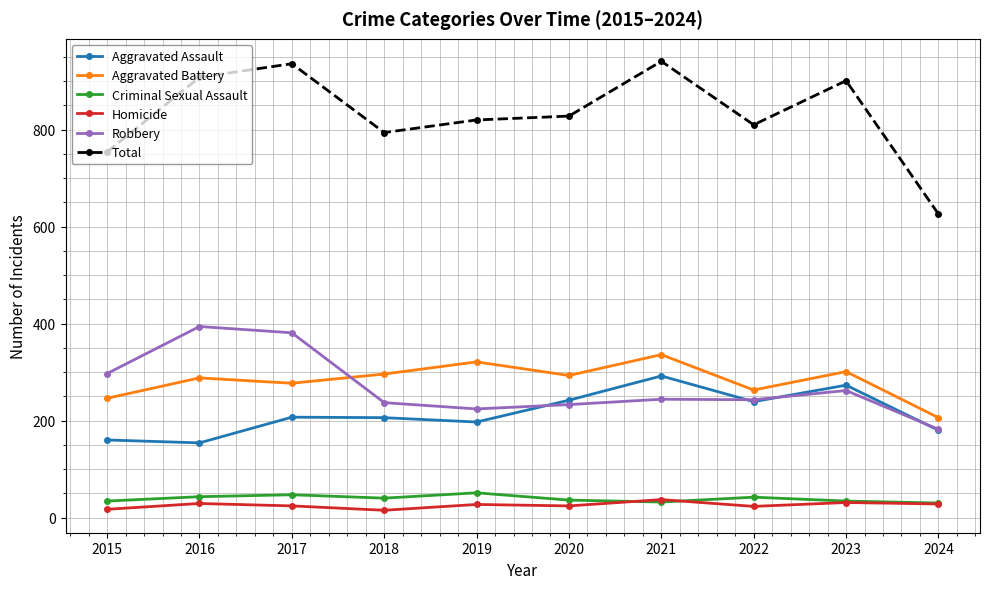

What is the difference between the highest and lowest values at 2023?

870